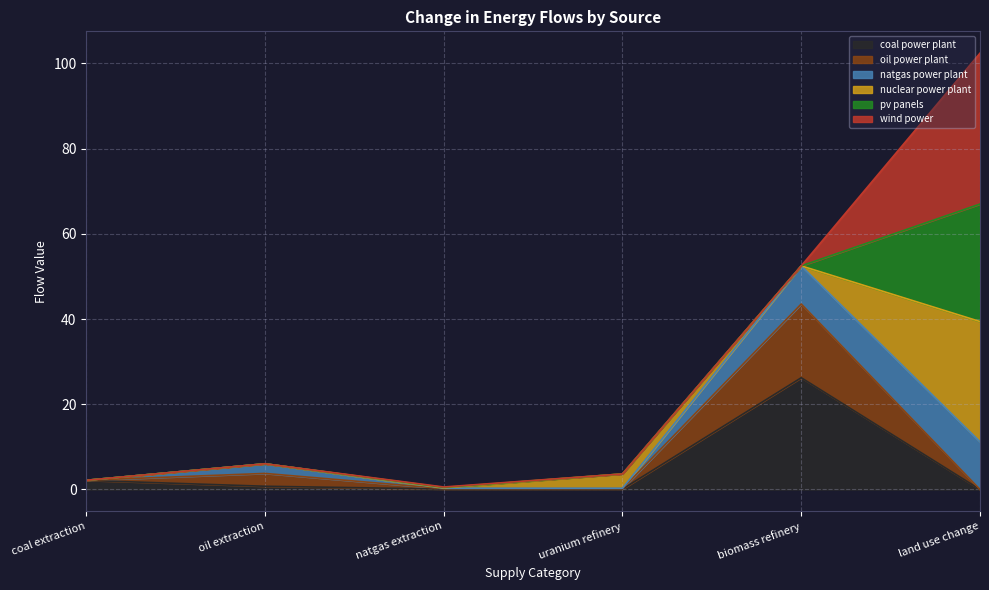

The coal power plant series shows 42.0 at biomass refinery. True or false?

False